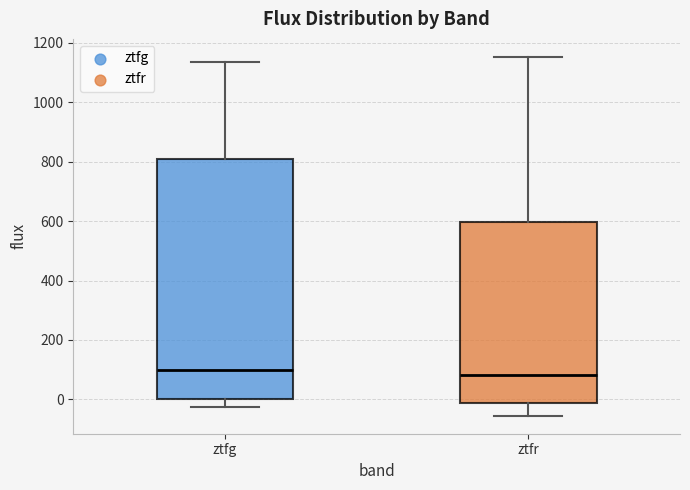

Which box is the tallest, from its lower edge to its upper edge?

ztfg